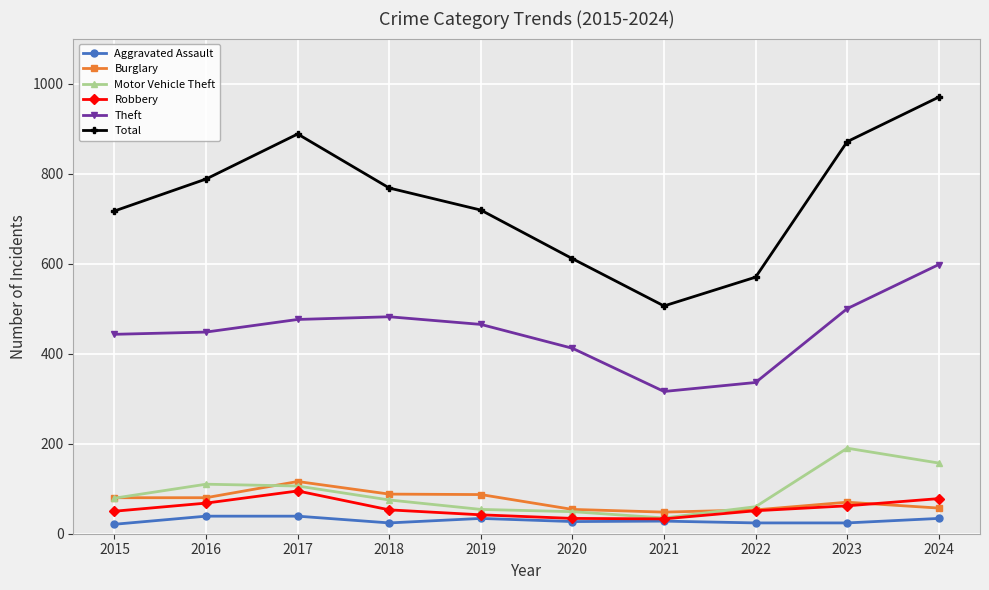

True or false: Robbery and Theft cross at least once.

False